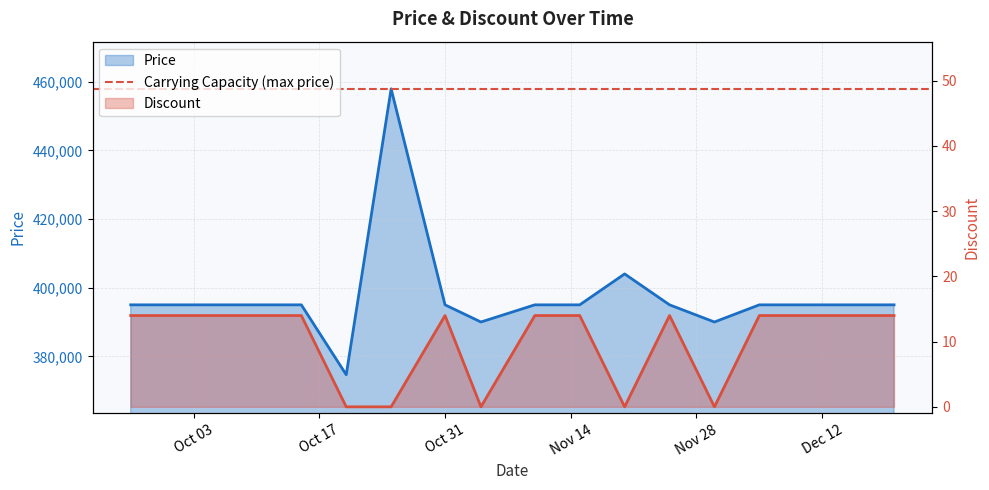

Is it true that Price equals 573955 at 2023-12-20?

False